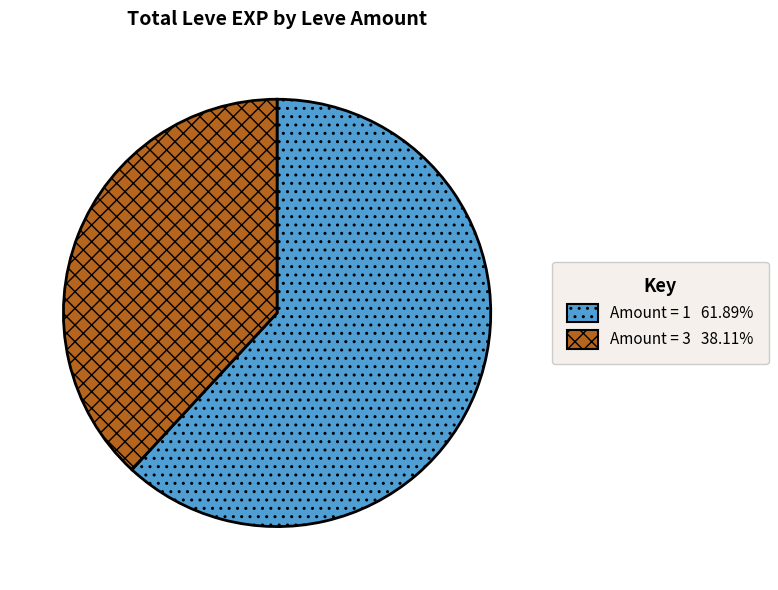

Does any single category account for the majority?

Yes